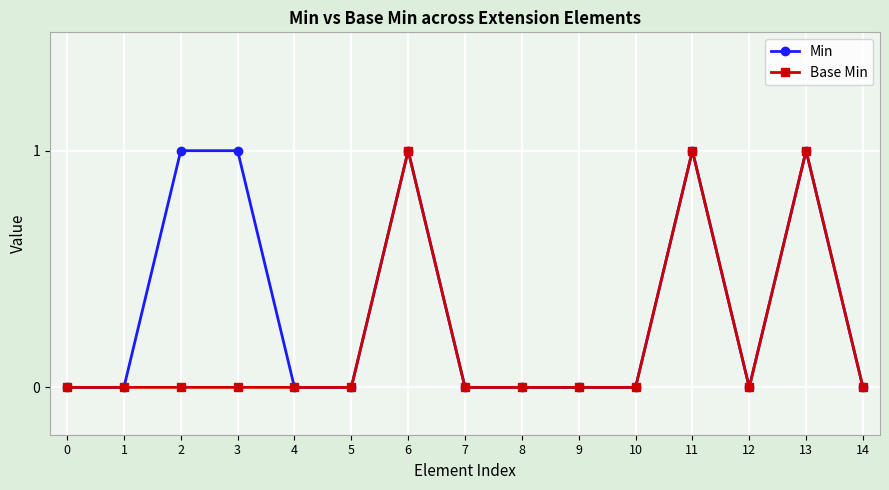

Between 3 and 12, which series saw the biggest shift?

Min